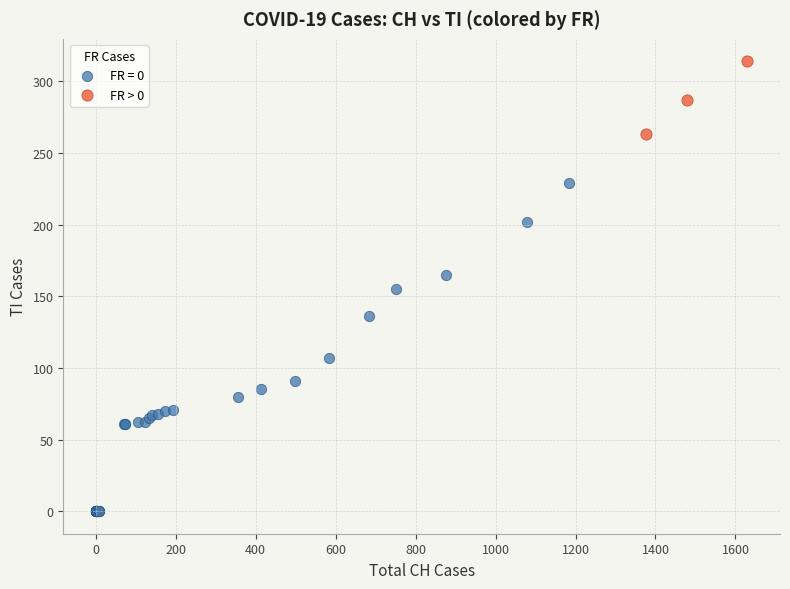

Which series has the widest spread of Y values?

FR = 0